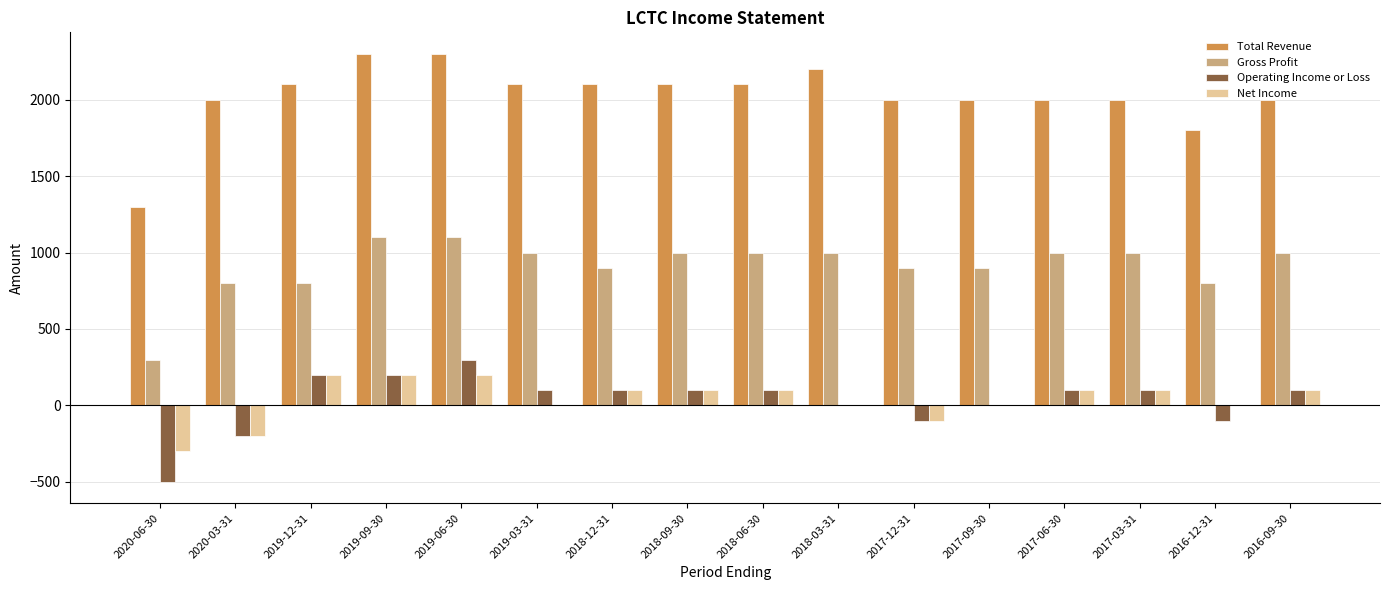

Reading left to right, extract all data points from this chart.

Total Revenue: 1300	2000	2100	2300	2300	2100	2100	2100	2100	2200	2000	2000	2000	2000	1800	2000
Gross Profit: 300	800	800	1100	1100	1000	900	1000	1000	1000	900	900	1000	1000	800	1000
Operating Income or Loss: -500	-200	200	200	300	100	100	100	100	0	-100	0	100	100	-100	100
Net Income: -300	-200	200	200	200	0	100	100	100	0	-100	0	100	100	0	100